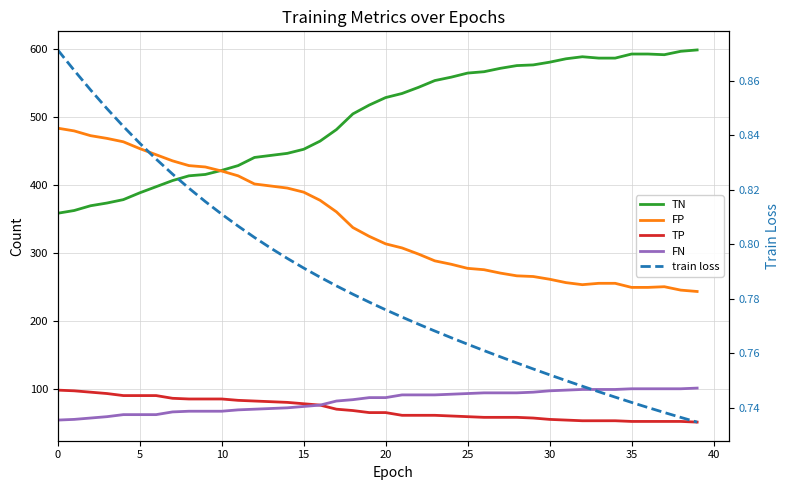

Is this an area chart (filled region under the line)?

No